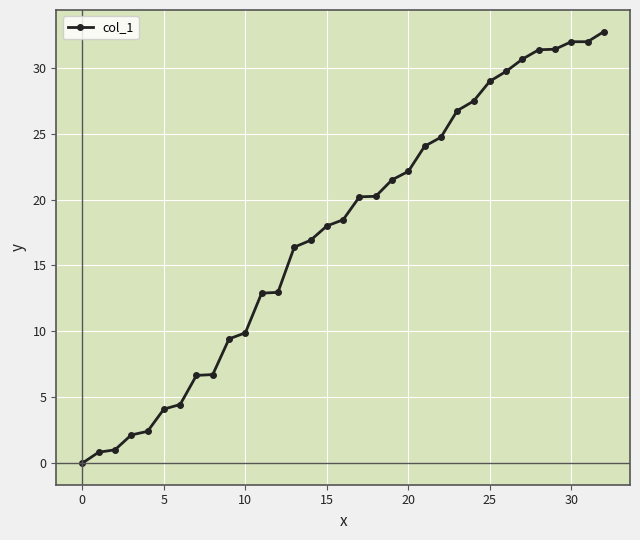

What is the greatest value displayed?

32.8